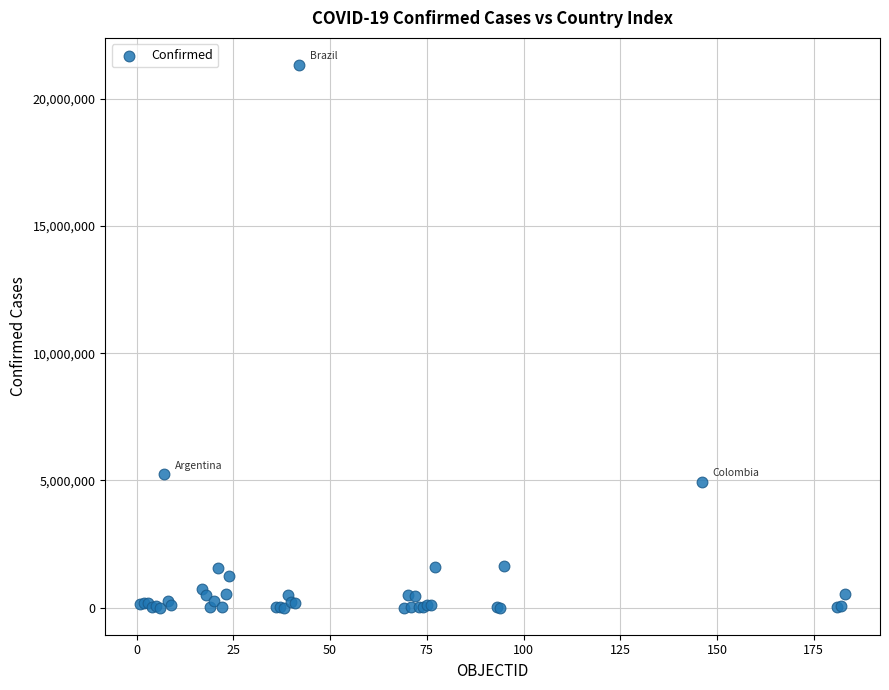

What Y value in the scatter plot is closest to 10665107?

5248847